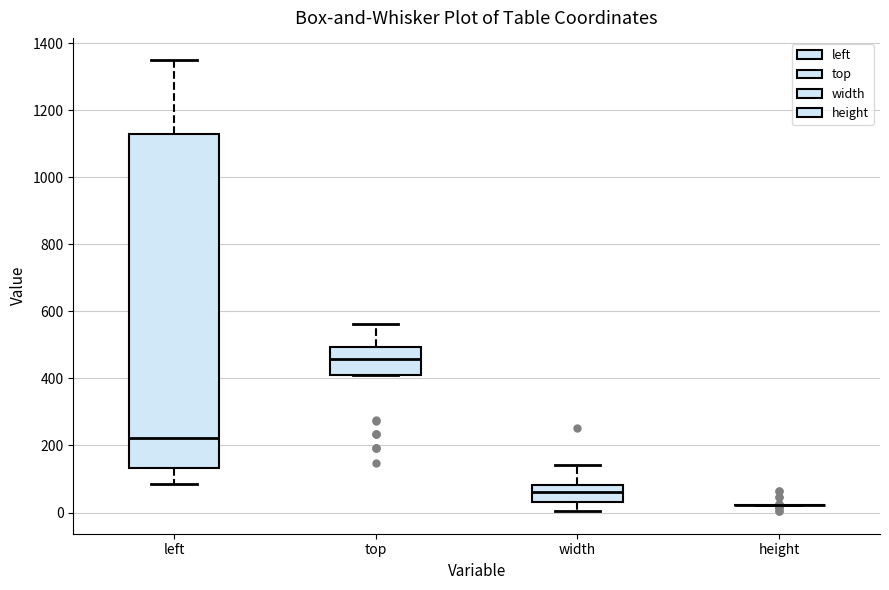

Reading left to right, transcribe this box plot: for each box, give where its median line is, the range the box spans, and where its two whiskers end, as read against the y-axis. The values are not printed on the chart, so give them approximately, as read against the axis.

left: median 220, box 140 to 1120, whiskers 80 to 1340
top: median 460, box 400 to 500, whiskers 400 to 560
width: median 60, box 40 to 80, whiskers 0 to 140
height: box collapsed to a line at 20, whiskers 20 to 20